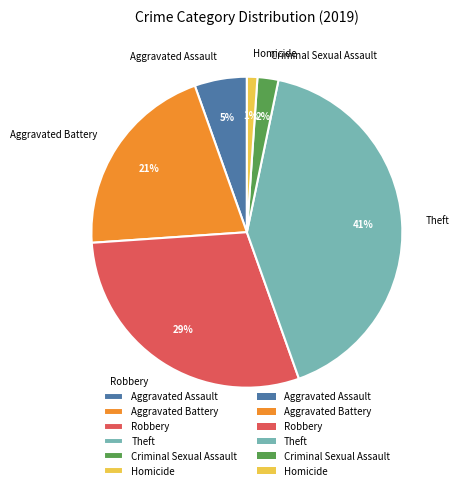

Between Robbery and Homicide, which is larger?

Robbery